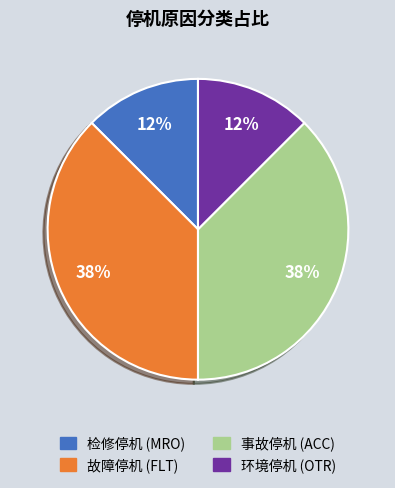

Is there a majority slice in this chart?

No